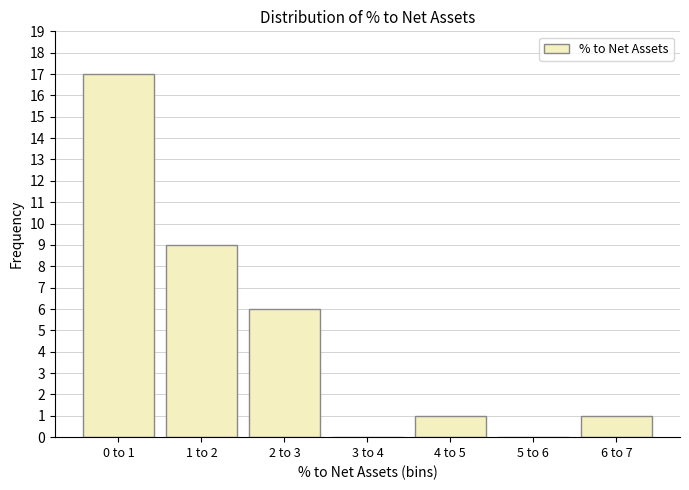

Reading left to right, transcribe all the data shown in this chart.

0 to 1=17	1 to 2=9	2 to 3=6	3 to 4=0	4 to 5=1	5 to 6=0	6 to 7=1